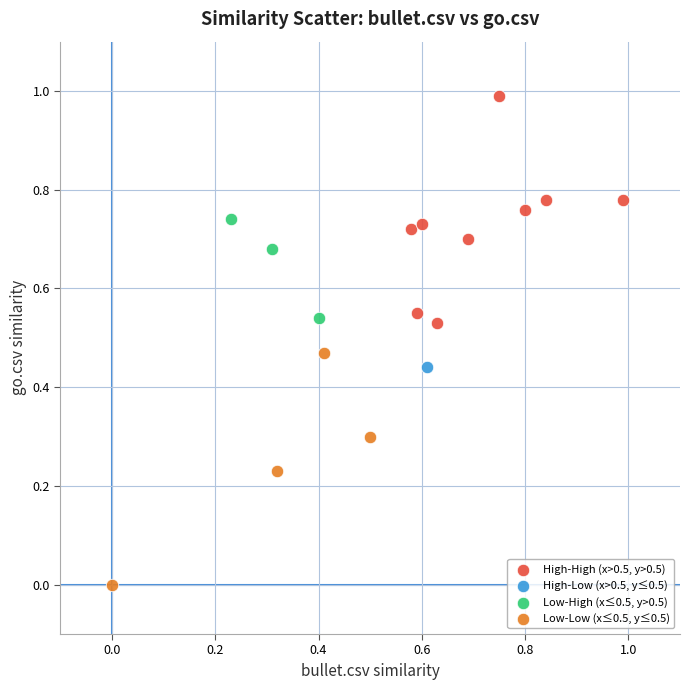

Which series contains the highest Y value?

High-High (x>0.5, y>0.5)